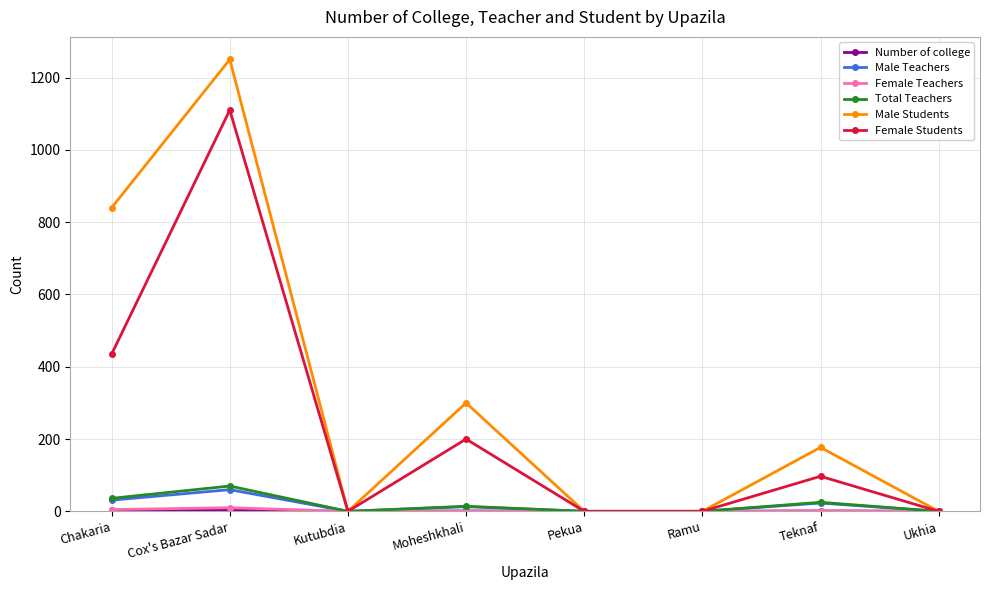

At which category is the sum across all series the highest?

Cox's Bazar Sadar